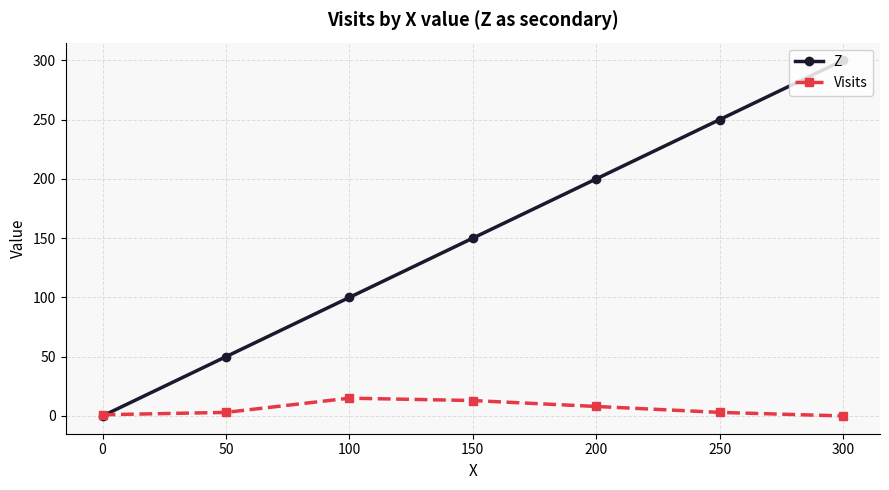

Which series has the largest total across all categories?

Z